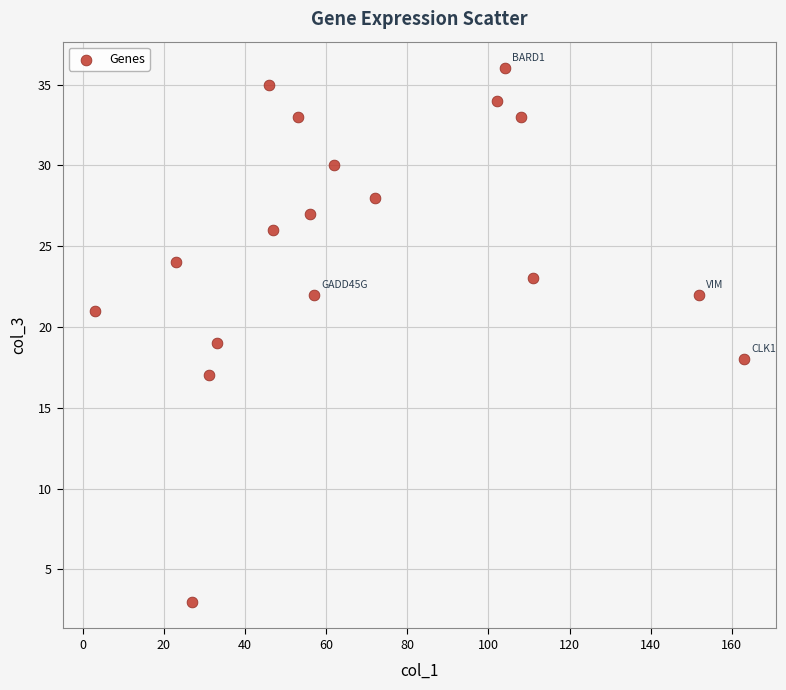

What is the range of X values (max minus min)?

160